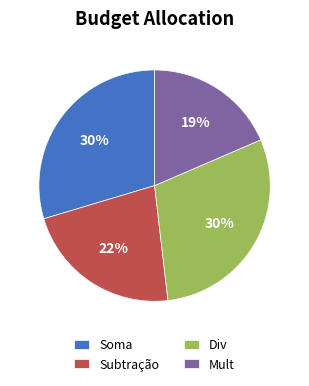

Between Subtração and Div, which is larger?

Div